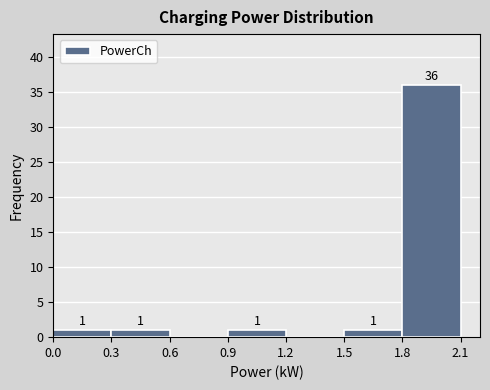

Which range on the x-axis has the tallest bar?

1.8 to 2.1